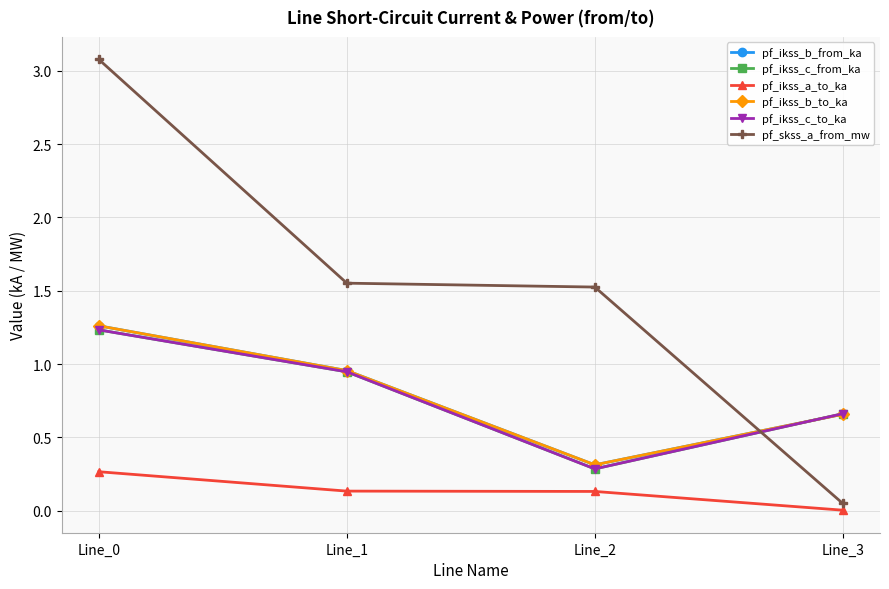

List the series in order of their peak value, highest first.

pf_skss_a_from_mw, pf_ikss_b_from_ka, pf_ikss_b_to_ka, pf_ikss_c_to_ka, pf_ikss_c_from_ka, pf_ikss_a_to_ka